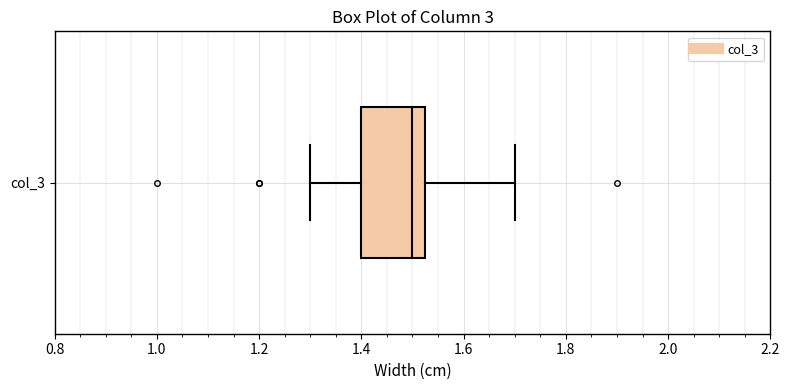

Transcribe this box plot: give where the median line is, the range the box spans, and where the two whiskers end, as read against the x-axis. The values are not printed on the chart, so give them approximately, as read against the axis.

median 1.50, box 1.40 to 1.52, whiskers 1.30 to 1.70